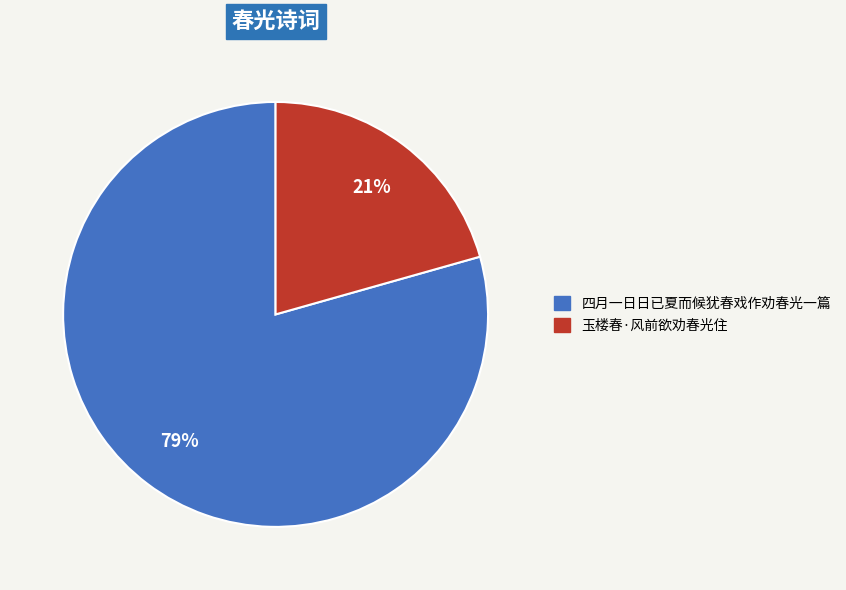

Which category has the biggest portion of the pie?

四月一日日已夏而候犹春戏作劝春光一篇